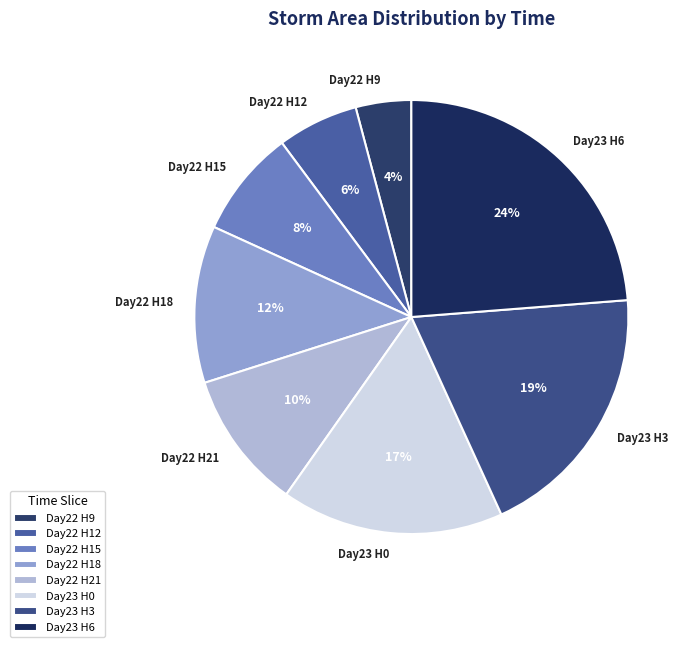

Which slice is the largest?

Day23 H6